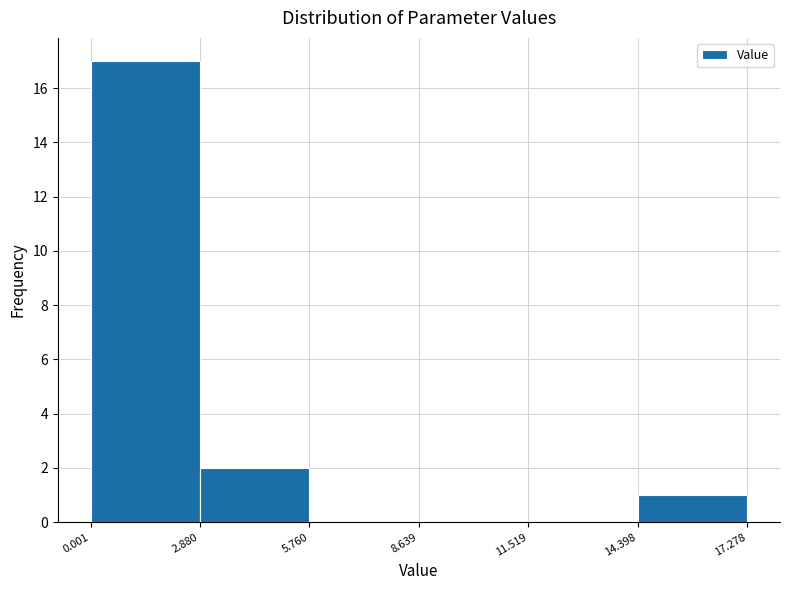

Reading left to right, transcribe this chart: for each bar, give the range it covers on the x-axis and its height. The values are not printed on the chart, so give them approximately, as read against the axis.

0.001 to 2.880: 17
2.880 to 5.760: 2
5.760 to 8.639: 0
8.639 to 11.519: 0
11.519 to 14.398: 0
14.398 to 17.278: 1